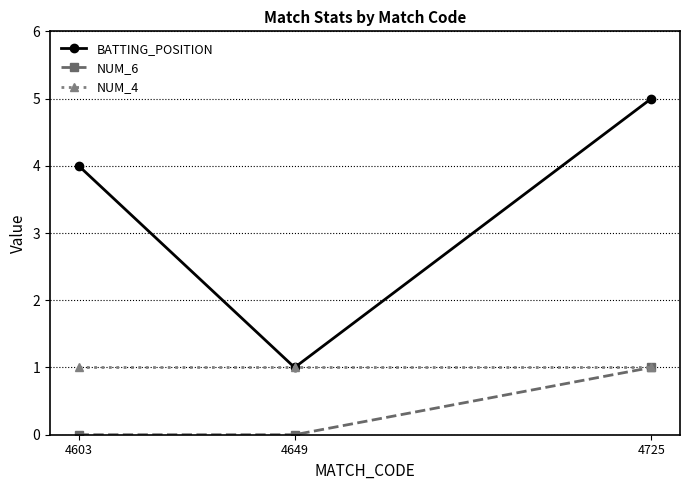

What is the approximate value of NUM_6 at 4725?

1